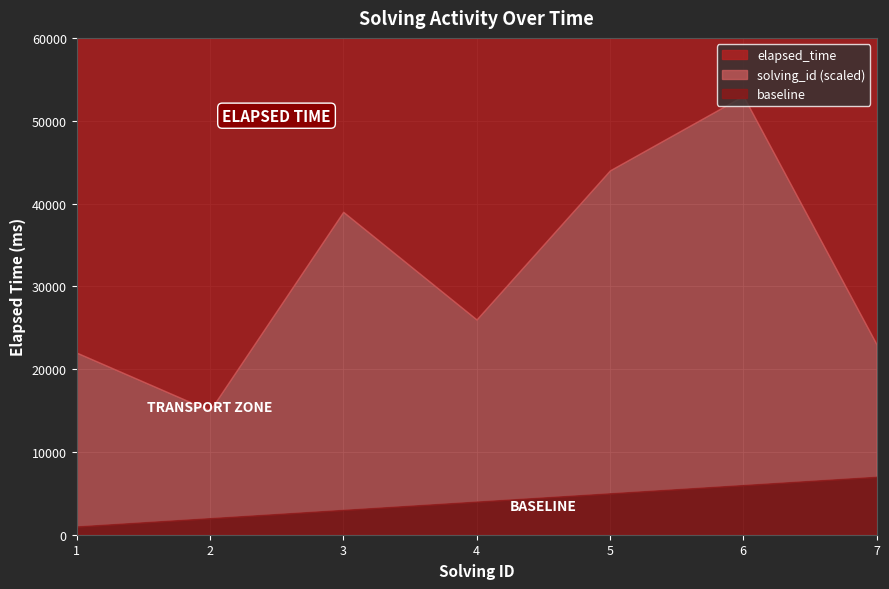

What is the difference between the elapsed_time values at 1 and 2?

7000